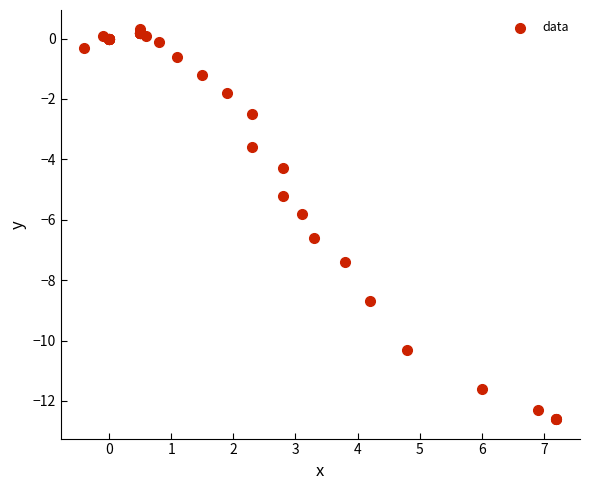

What Y value in the scatter plot is closest to -6?

-5.8